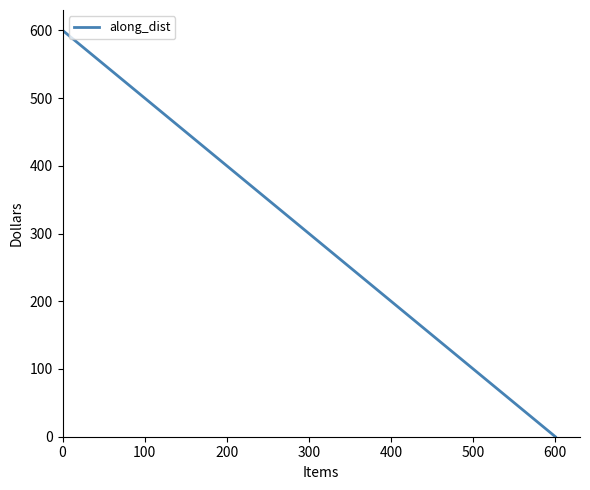

How many lines are shown in the chart?

1